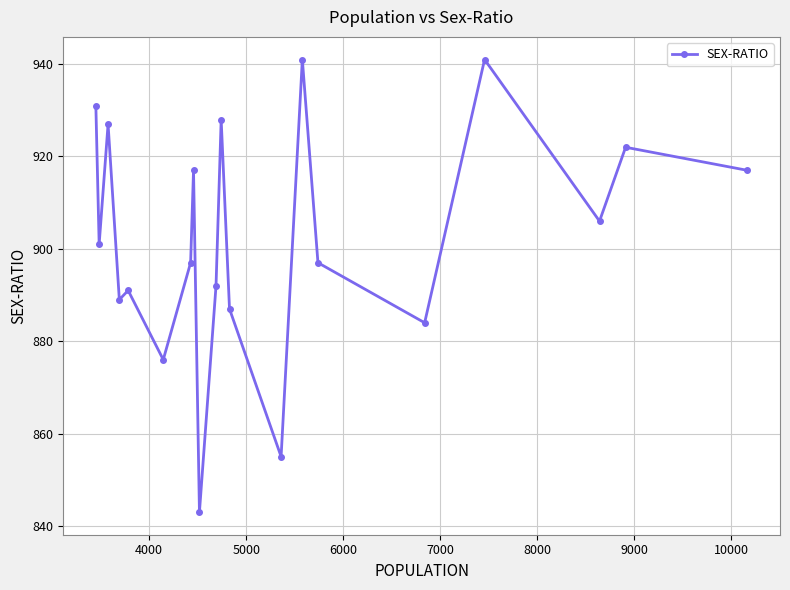

True or false: the data has more than 1 interior local peaks.

True